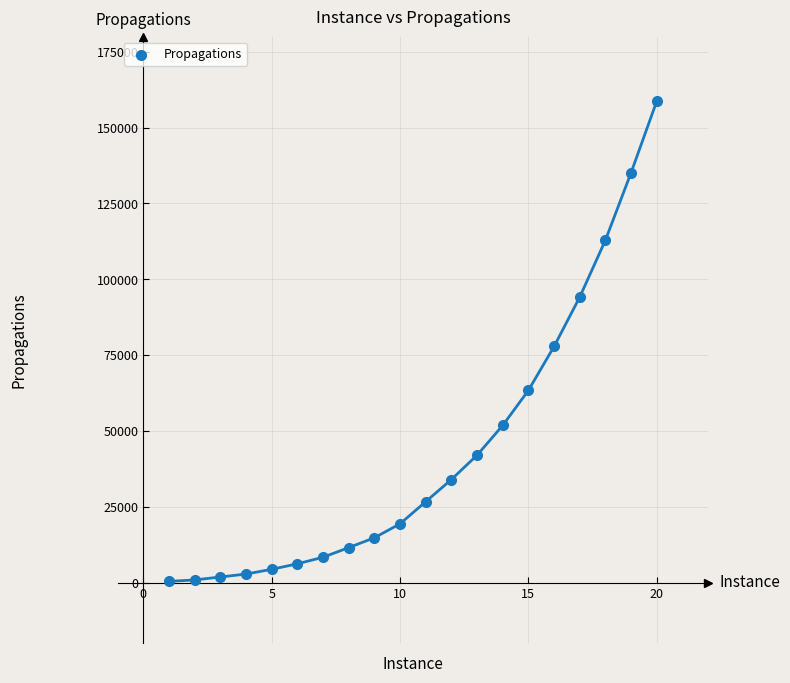

What is the range of Y values (max minus min)?

158347